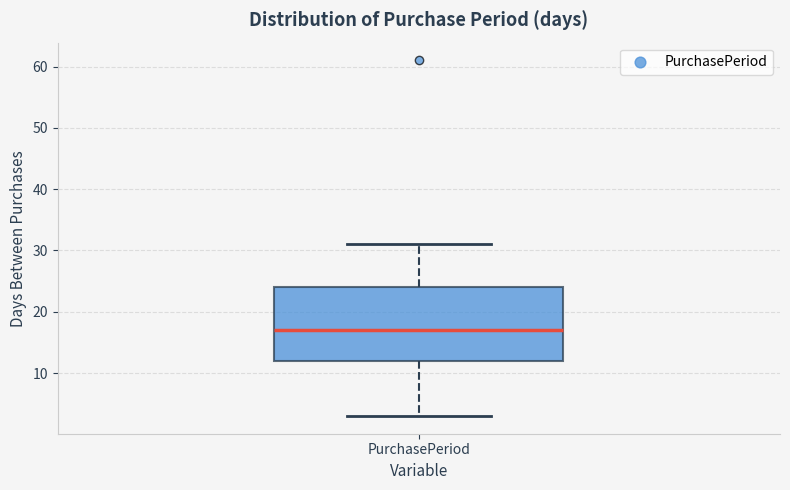

Transcribe this box plot: give where the median line is, the range the box spans, and where the two whiskers end, as read against the y-axis. The values are not printed on the chart, so give them approximately, as read against the axis.

median 17, box 12 to 24, whiskers 3 to 31